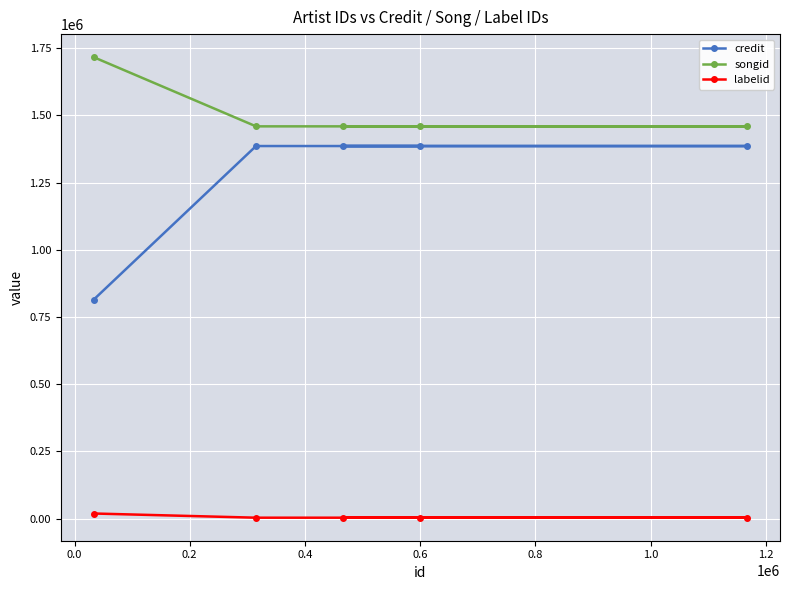

What is the maximum value shown in the chart?

1716553